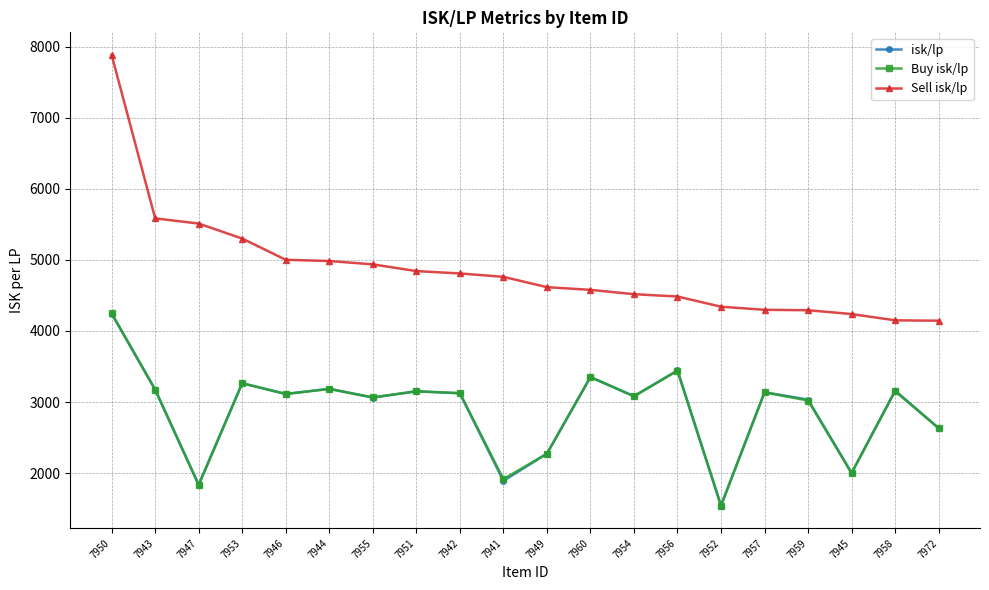

How many lines are shown in the chart?

3